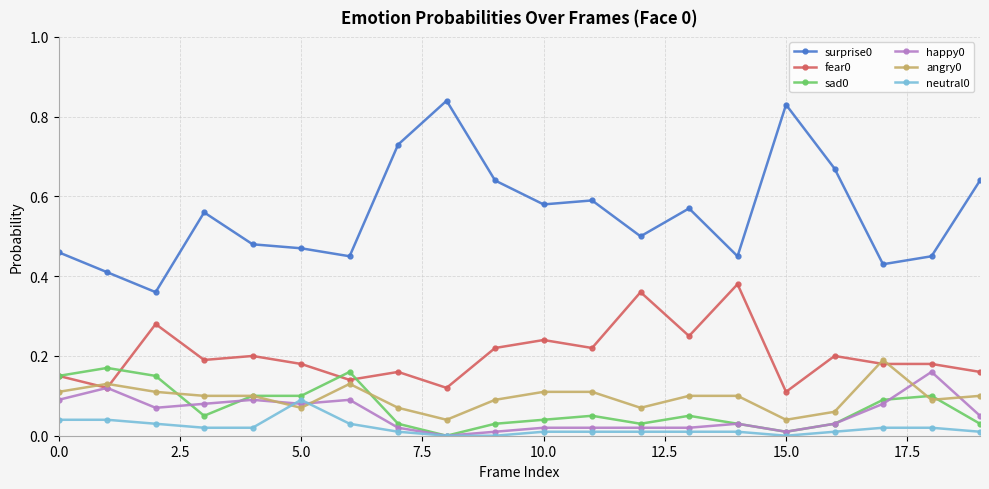

True or false: fear0 and surprise0 intersect in this chart.

False